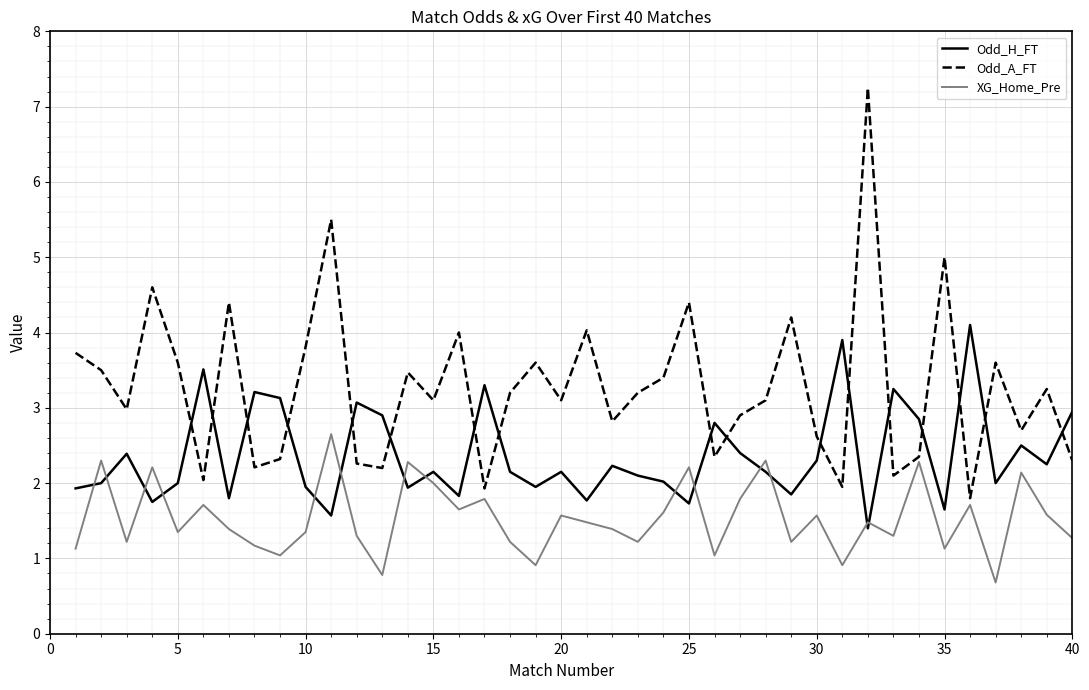

What is the difference between the maximum and minimum values in the Odd_H_FT series?

2.7